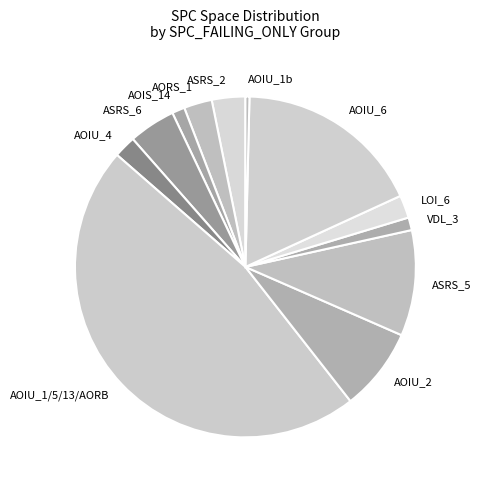

How many segments does this pie chart have?

12